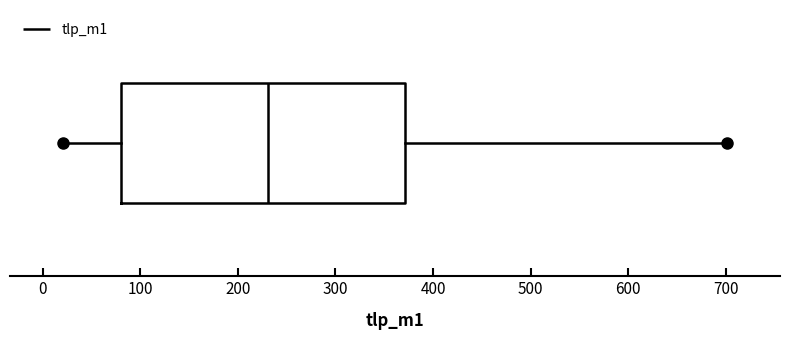

Transcribe this box plot: give where the median line is, the range the box spans, and where the two whiskers end, as read against the x-axis. The values are not printed on the chart, so give them approximately, as read against the axis.

median 230, box 80 to 370, whiskers 20 to 700